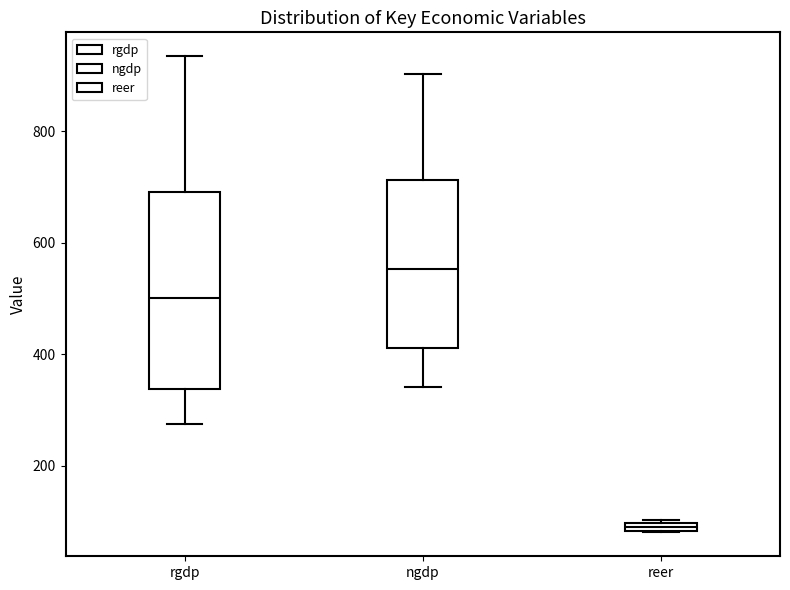

Comparing the boxes themselves (not the whiskers), which one is the tallest?

rgdp